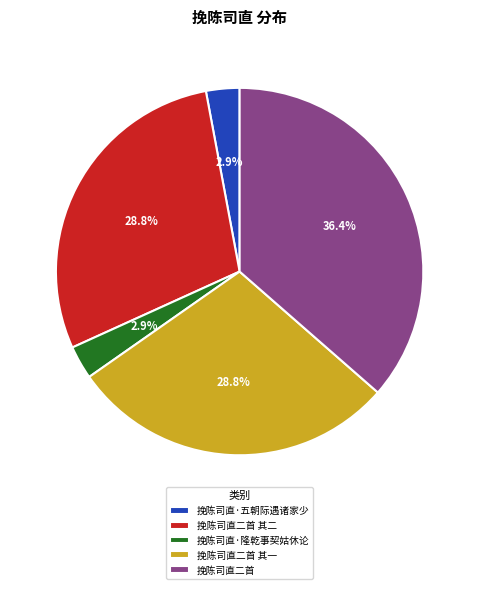

How many segments does this pie chart have?

5